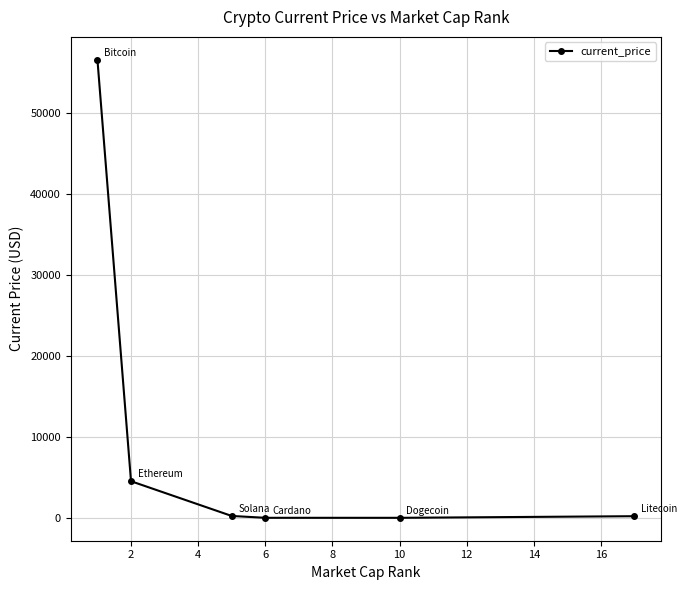

What is the value of the 6th point from the left?

201.0